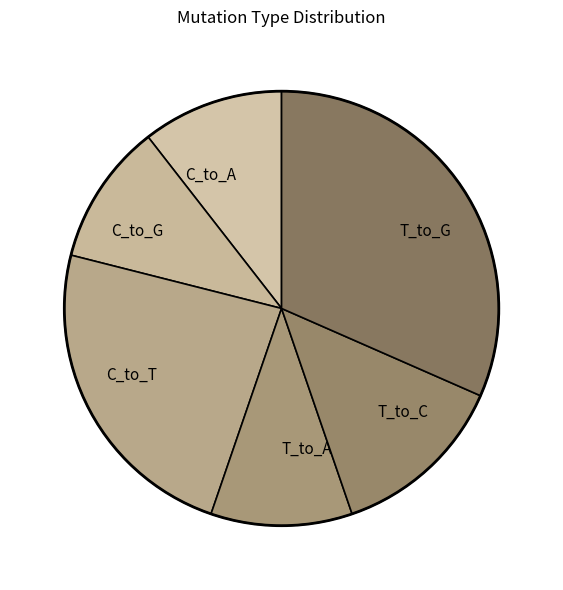

Between T_to_A and T_to_C, which is larger?

T_to_C